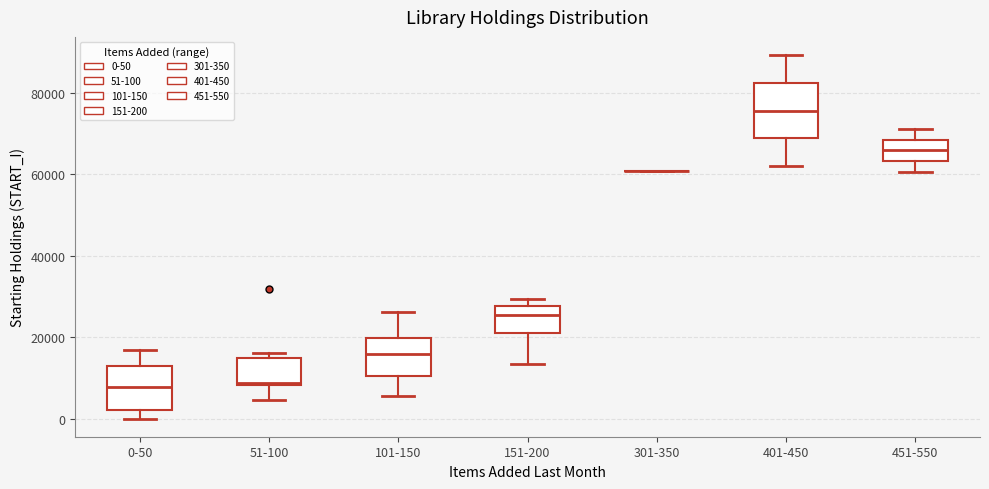

Reading left to right, transcribe this box plot: for each box, give where its median line is, the range the box spans, and where its two whiskers end, as read against the y-axis. The values are not printed on the chart, so give them approximately, as read against the axis.

0-50: median 8000, box 2000 to 12000, whiskers 0 to 16000
51-100: median 8000, box 8000 to 14000, whiskers 4000 to 16000
101-150: median 16000, box 10000 to 20000, whiskers 6000 to 26000
151-200: median 26000, box 22000 to 28000, whiskers 14000 to 30000
301-350: box collapsed to a line at 60000, whiskers 60000 to 60000
401-450: median 76000, box 68000 to 82000, whiskers 62000 to 90000
451-550: median 66000, box 64000 to 68000, whiskers 60000 to 72000